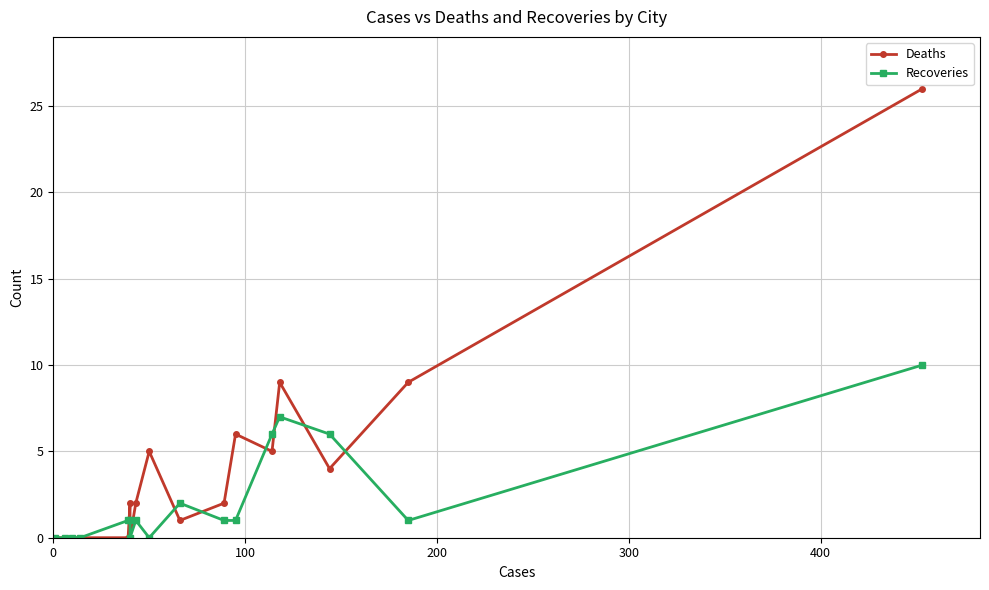

In Recoveries, how many points are higher than both neighbors (excluding endpoints)?

3